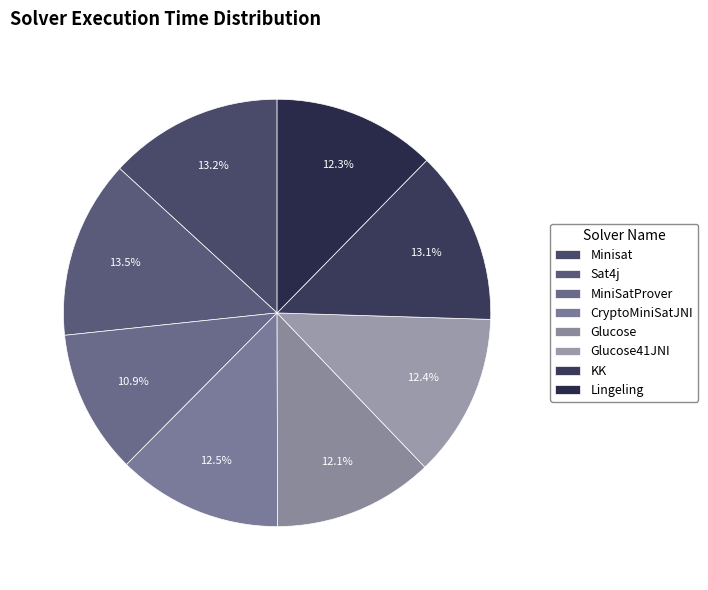

Does Glucose represent more than half of the total?

No